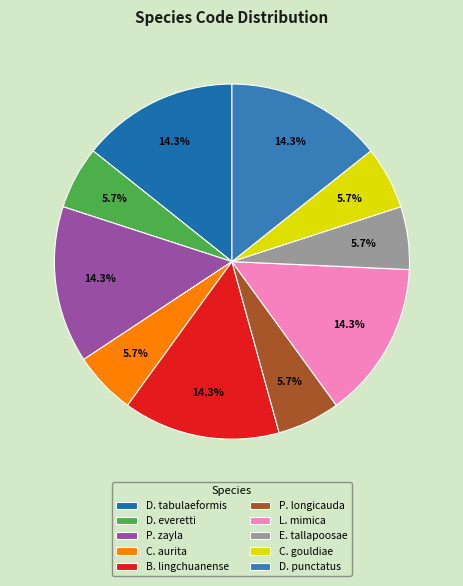

How many slices are in this pie chart?

10